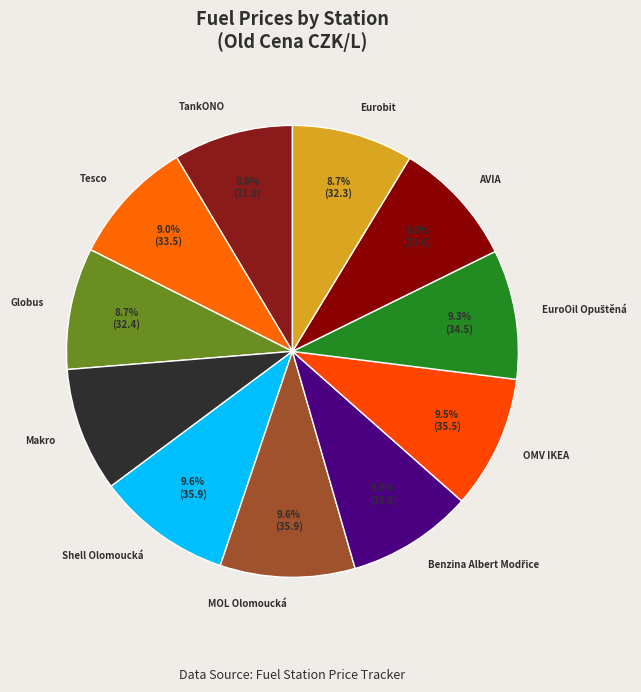

To the nearest percent, what portion does Shell Olomoucká represent?

10%